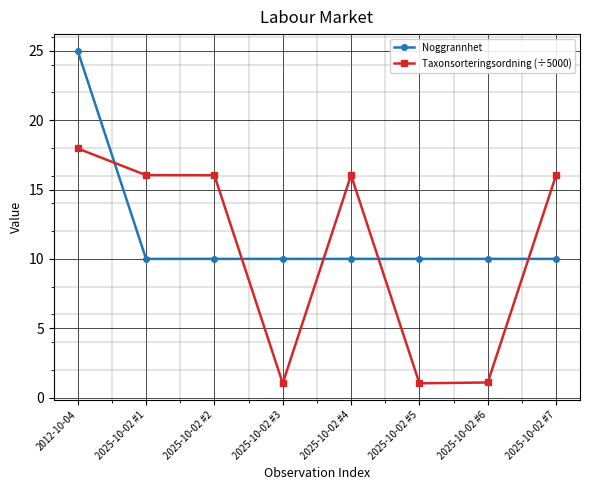

Which label corresponds to the largest value in the chart?

2012-10-04